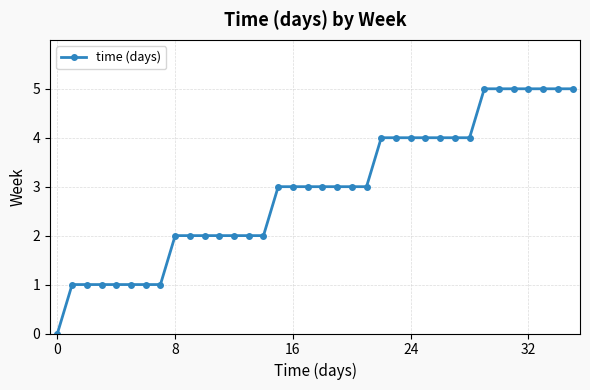

What is the value of the 16th point from the left?

3